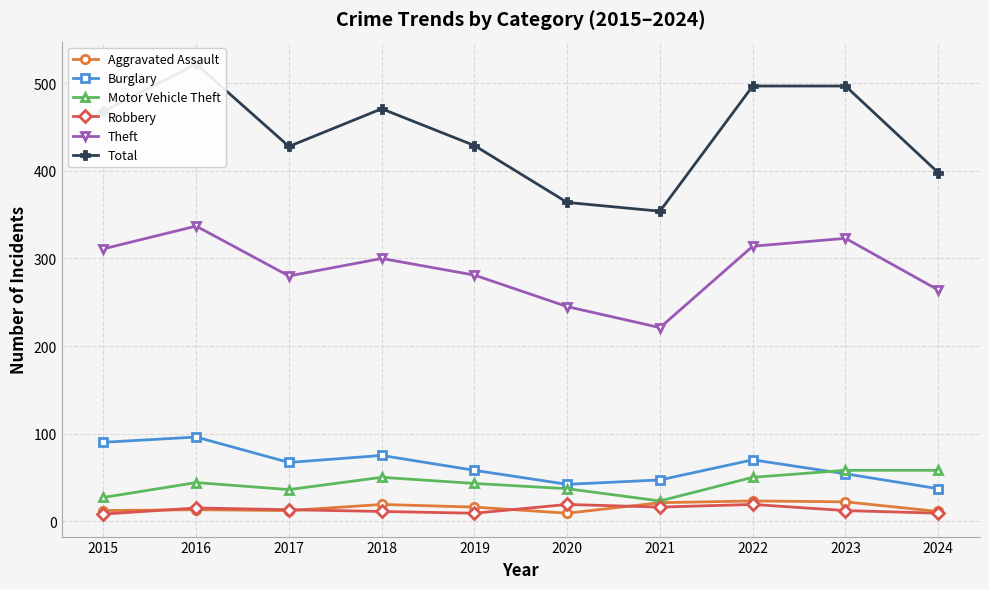

List the labels in order of Aggravated Assault value, largest first.

2022, 2023, 2021, 2018, 2019, 2016, 2015, 2017, 2024, 2020